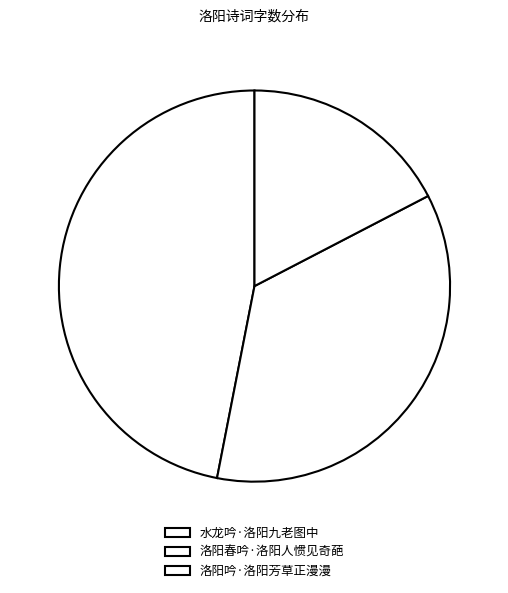

Which category has the biggest portion of the pie?

水龙吟·洛阳九老图中